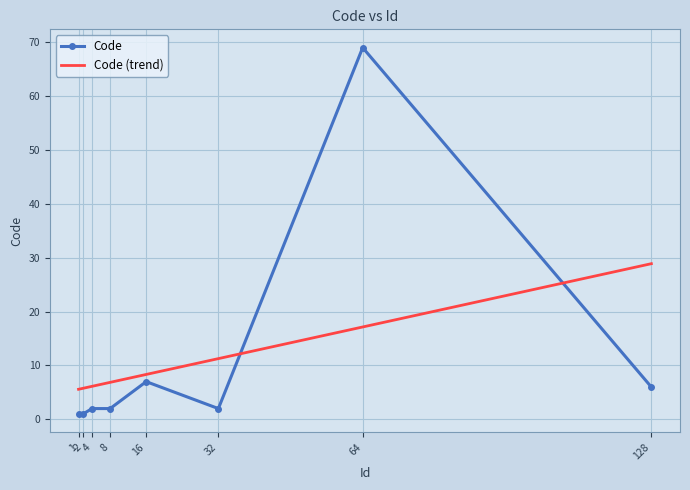

What is the average value of the Code (trend) series?

11.3